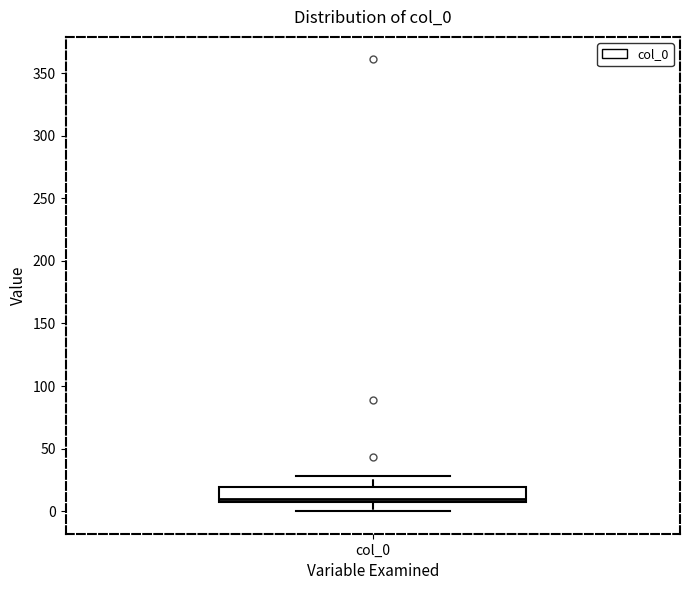

Where is the lower edge of the box for col_0 on the y-axis? The values are not printed on the chart, so give them approximately, as read against the axis.

5